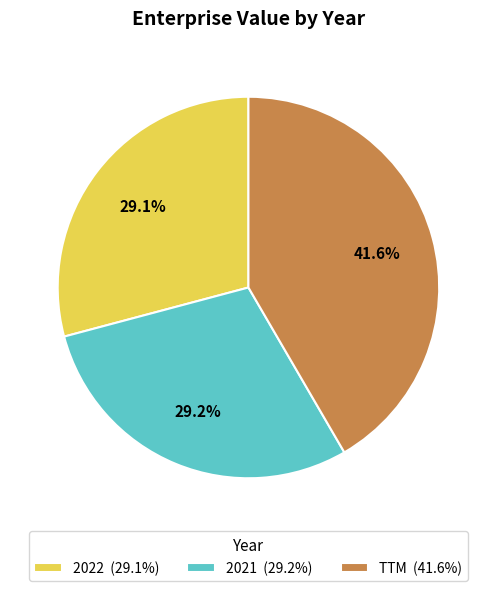

What is the ratio of the value at TTM to the value at 2021?

1.4